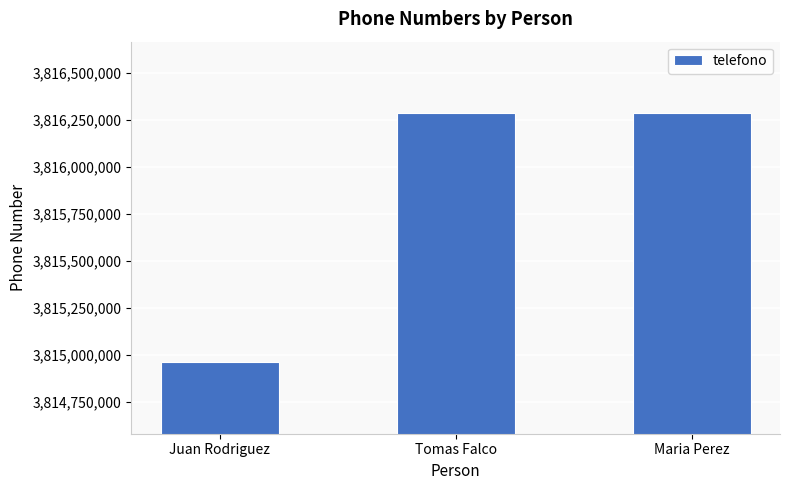

How many values are between 3814964154 and 3816284274?

3